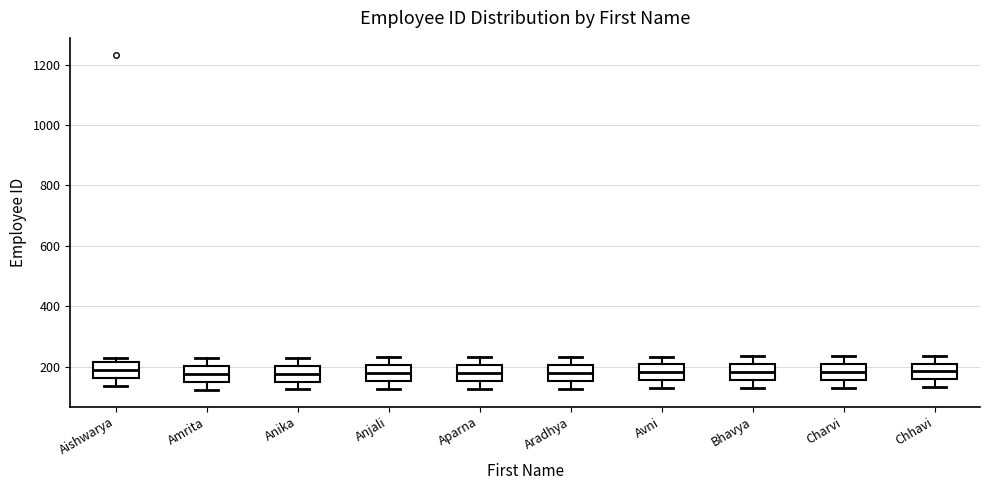

Reading left to right, read every box against the y-axis: the position of its median line, the range the box covers, and the ends of its whiskers. The values are not printed on the chart, so give them approximately, as read against the axis.

Aishwarya: median 200, box 160 to 220, whiskers 140 to 220 (just above the box's upper edge)
Amrita: median 180, box 160 to 200, whiskers 120 to 220
Anika: median 180, box 160 to 200, whiskers 120 to 240
Anjali: median 180, box 160 to 200, whiskers 120 to 240
Aparna: median 180, box 160 to 200, whiskers 120 to 240
Aradhya: median 180, box 160 to 200, whiskers 120 to 240
Avni: median 180, box 160 to 200, whiskers 120 to 240
Bhavya: median 180, box 160 to 200, whiskers 140 to 240
Charvi: median 180, box 160 to 200, whiskers 140 to 240
Chhavi: median 180, box 160 to 220, whiskers 140 to 240